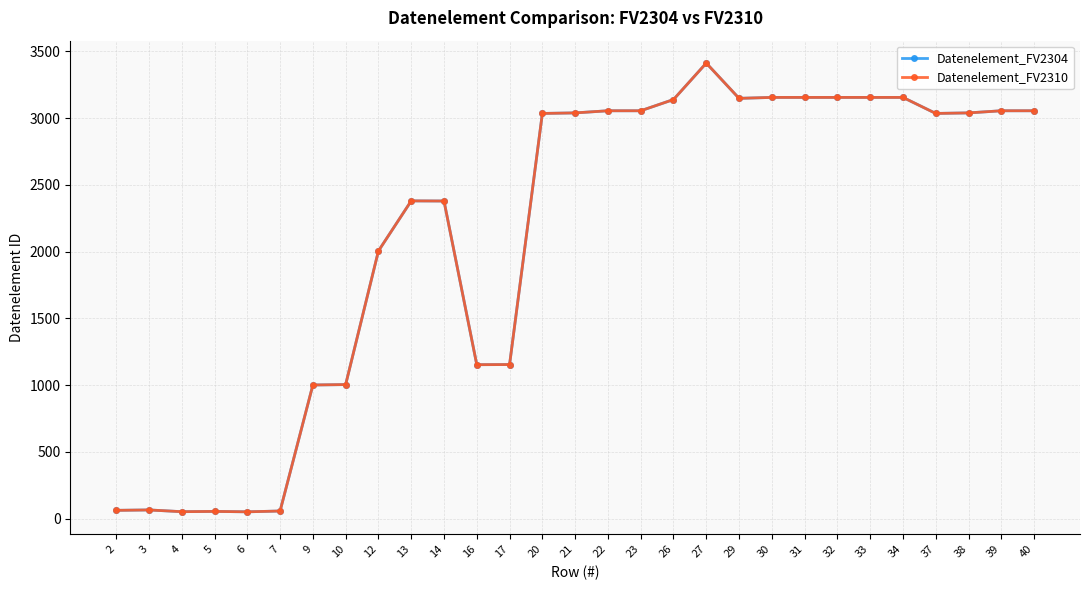

In Datenelement_FV2304, how many points are higher than both neighbors (excluding endpoints)?

4